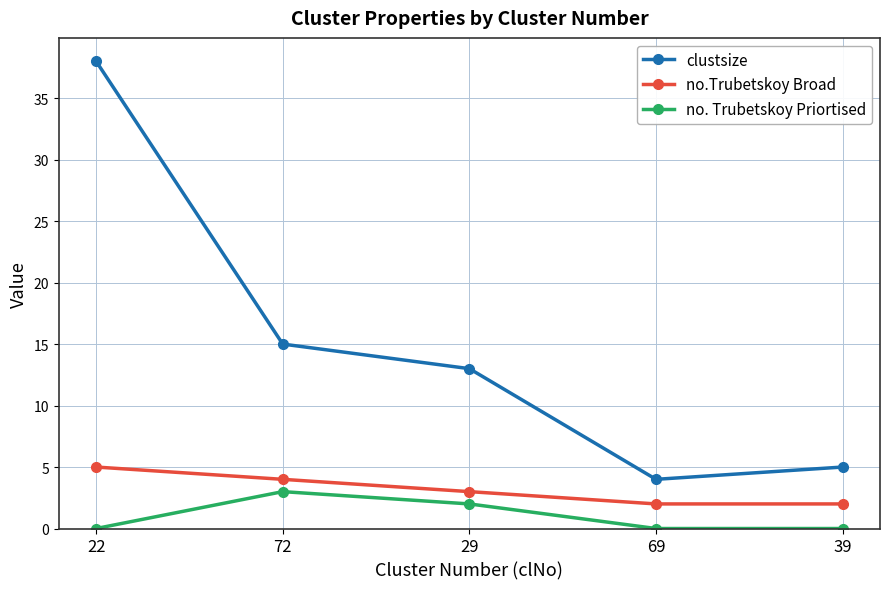

What is the lowest value of the clustsize series?

4